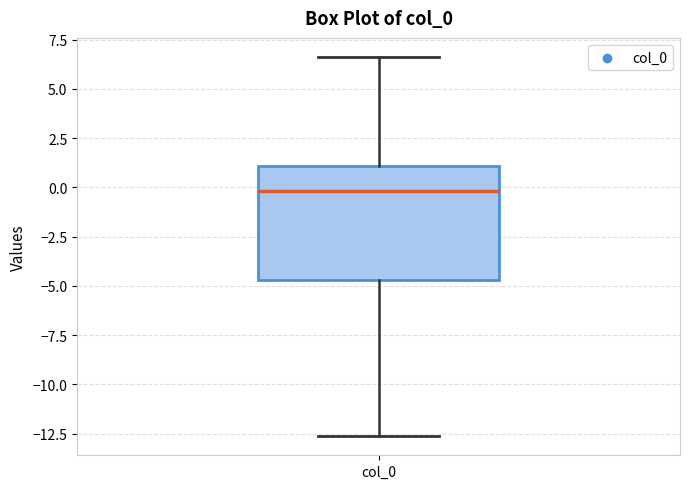

Read this box plot against the y-axis: the position of the median line, the range covered by the box, and the ends of both whiskers. The values are not printed on the chart, so give them approximately, as read against the axis.

median 0.0, box -4.5 to 1.0, whiskers -12.5 to 6.5